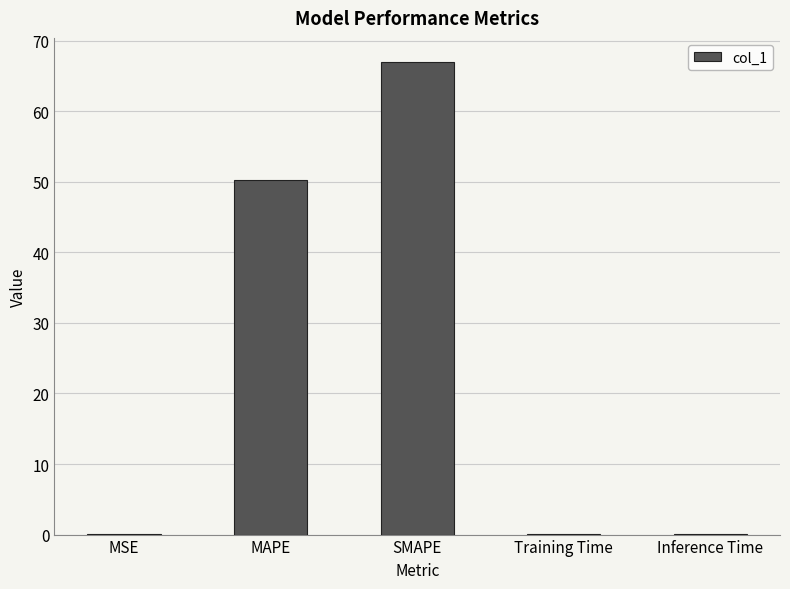

Read the value at MAPE.

50.2